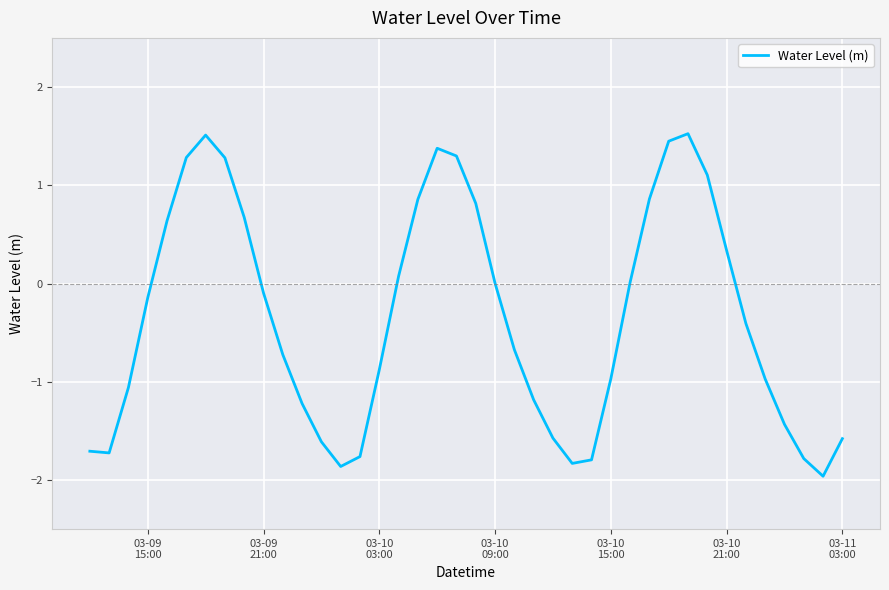

What is the difference between the maximum and minimum values?

3.5